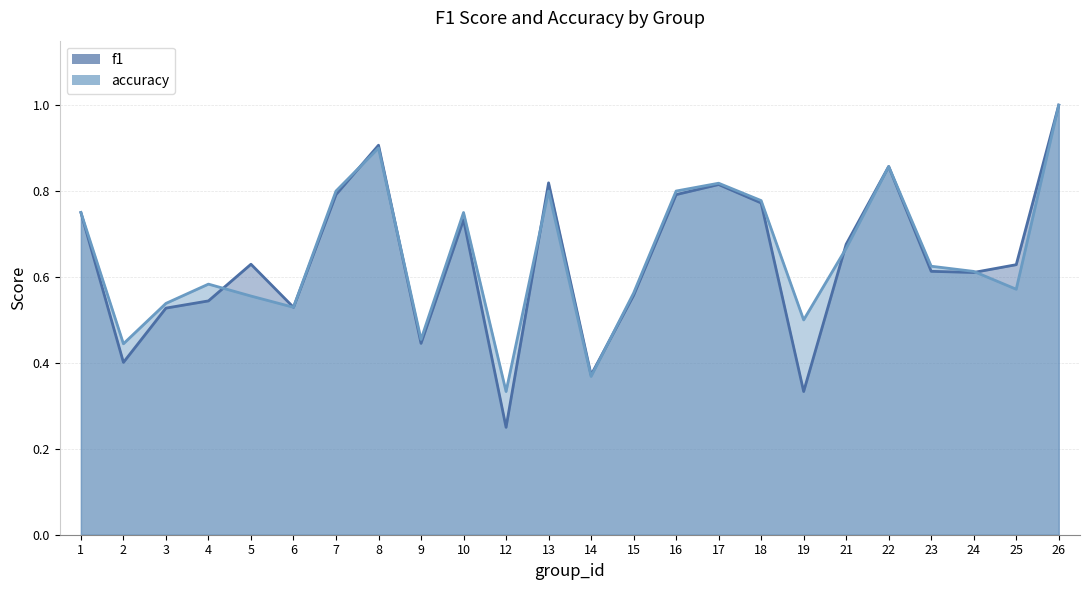

Is it true that accuracy equals 0.5 at 6?

True